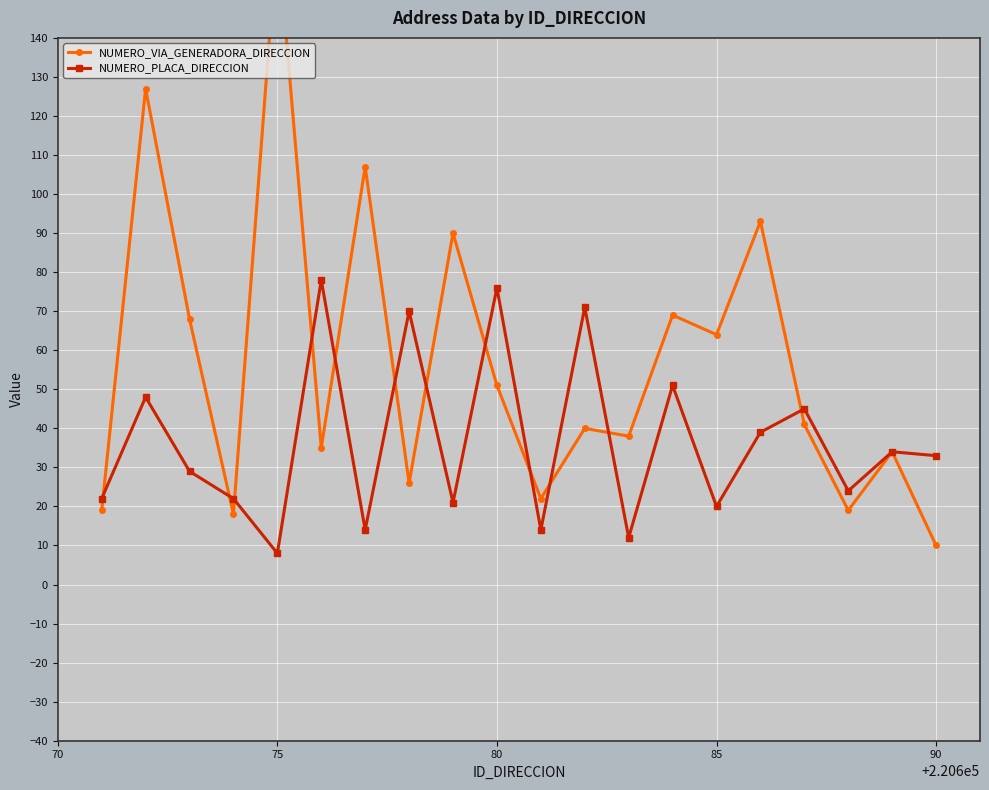

How many interior local valleys does the NUMERO_PLACA_DIRECCION series have?

7